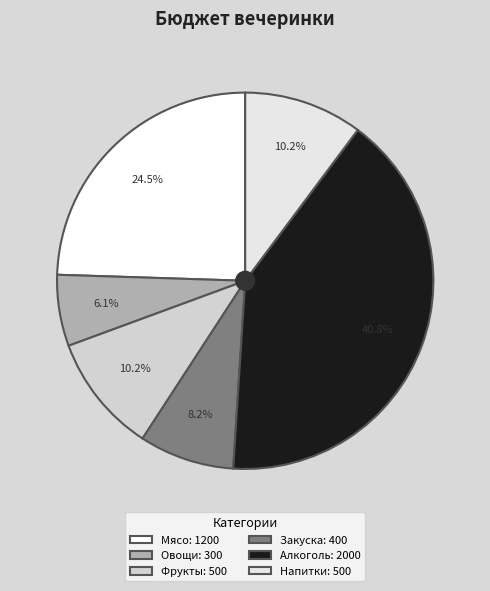

To the nearest percent, what percentage of the pie is Алкоголь?

41%